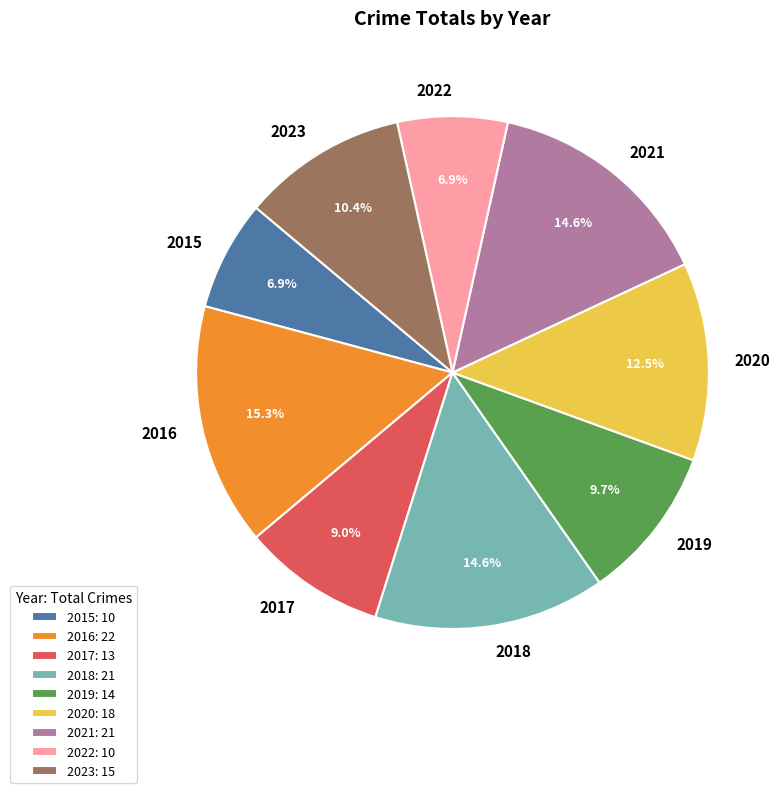

To the nearest percent, what percentage of the pie is 2023?

10%